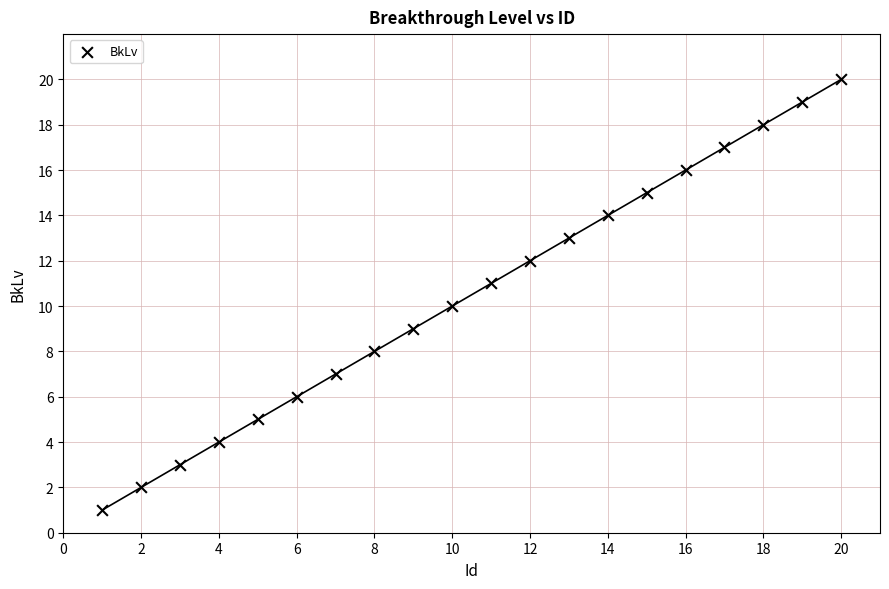

What is the range of X values (max minus min)?

19